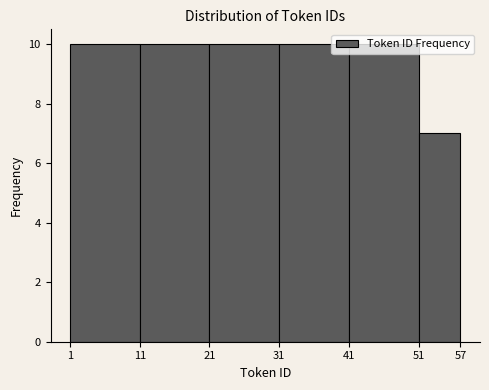

Reading left to right, transcribe this chart: for each bar, give the range it covers on the x-axis and its height. The values are not printed on the chart, so give them approximately, as read against the axis.

1 to 11: 10
11 to 21: 10
21 to 31: 10
31 to 41: 10
41 to 51: 10
51 to 57: 7